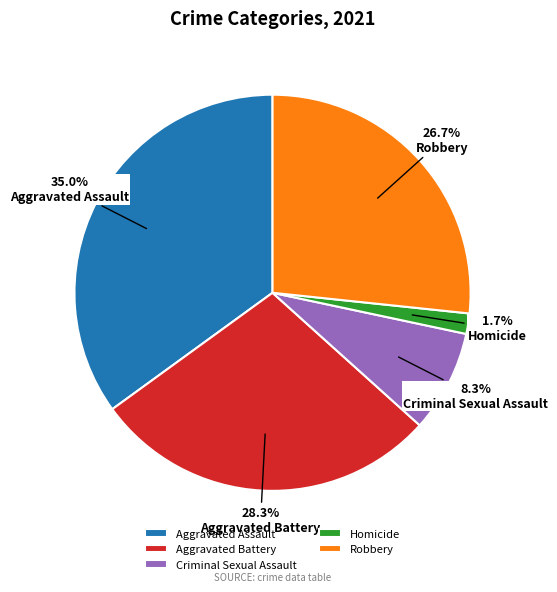

Between Robbery and Aggravated Battery, which is larger?

Aggravated Battery